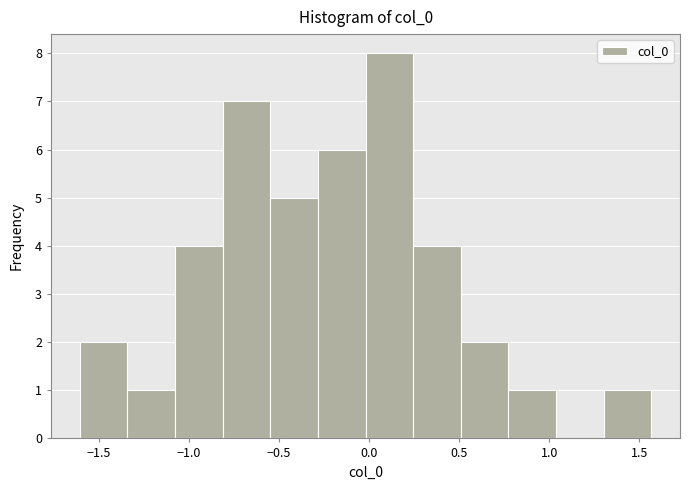

Over which range of the x-axis is the bar tallest?

0.00 to 0.25